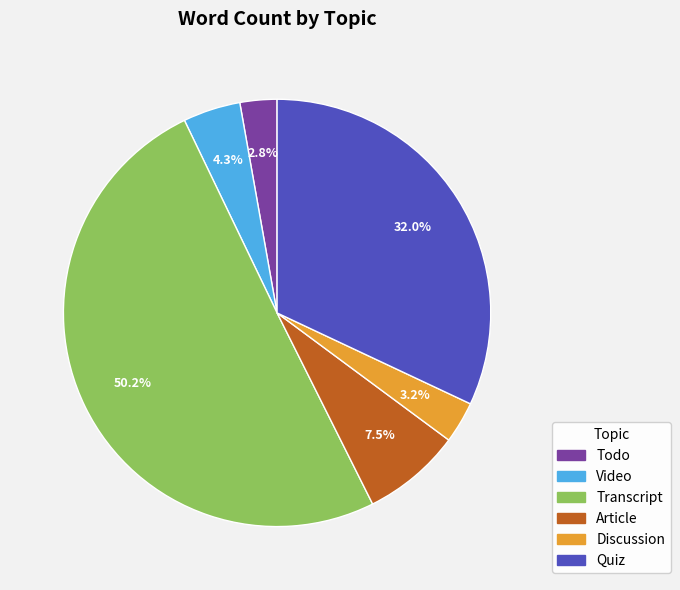

How many slices are in this pie chart?

6